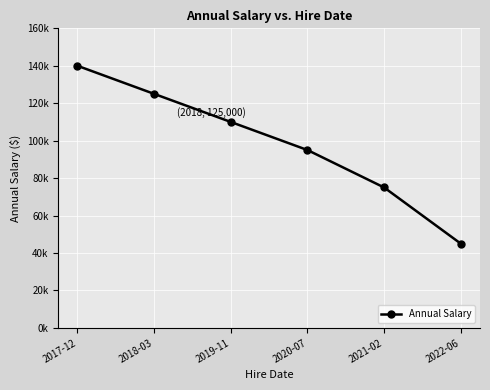

What is the sum of all values?

590000